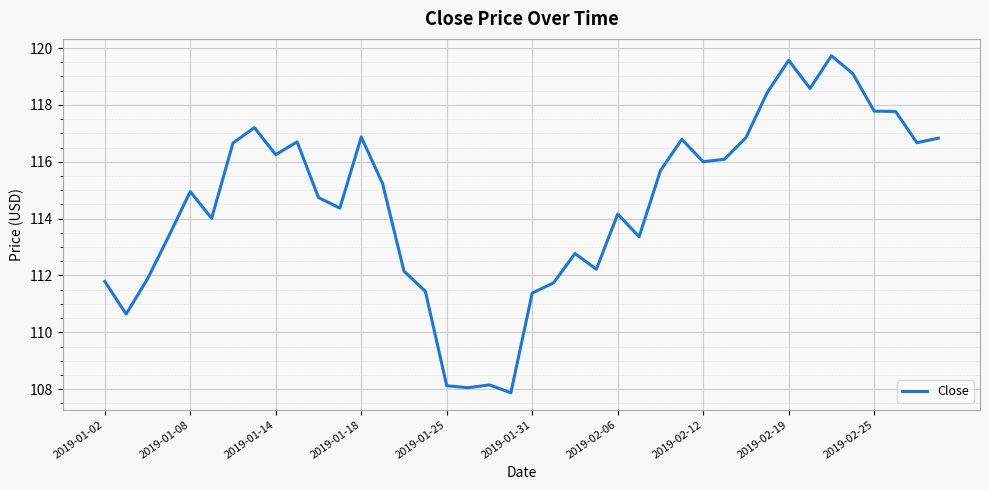

Does the chart have visible grid lines?

Yes